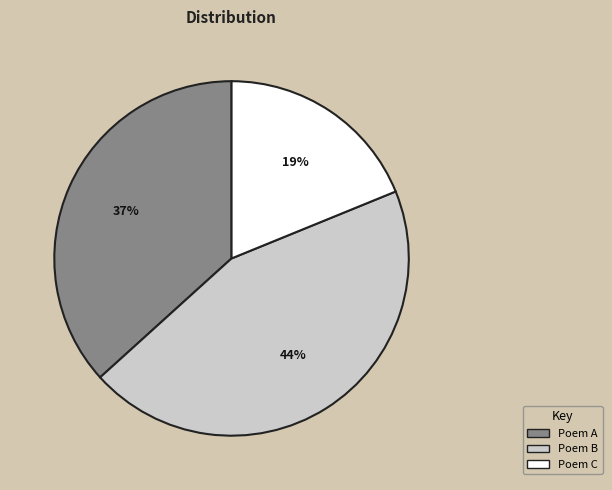

Which has a higher value, Poem A or Poem B?

Poem B